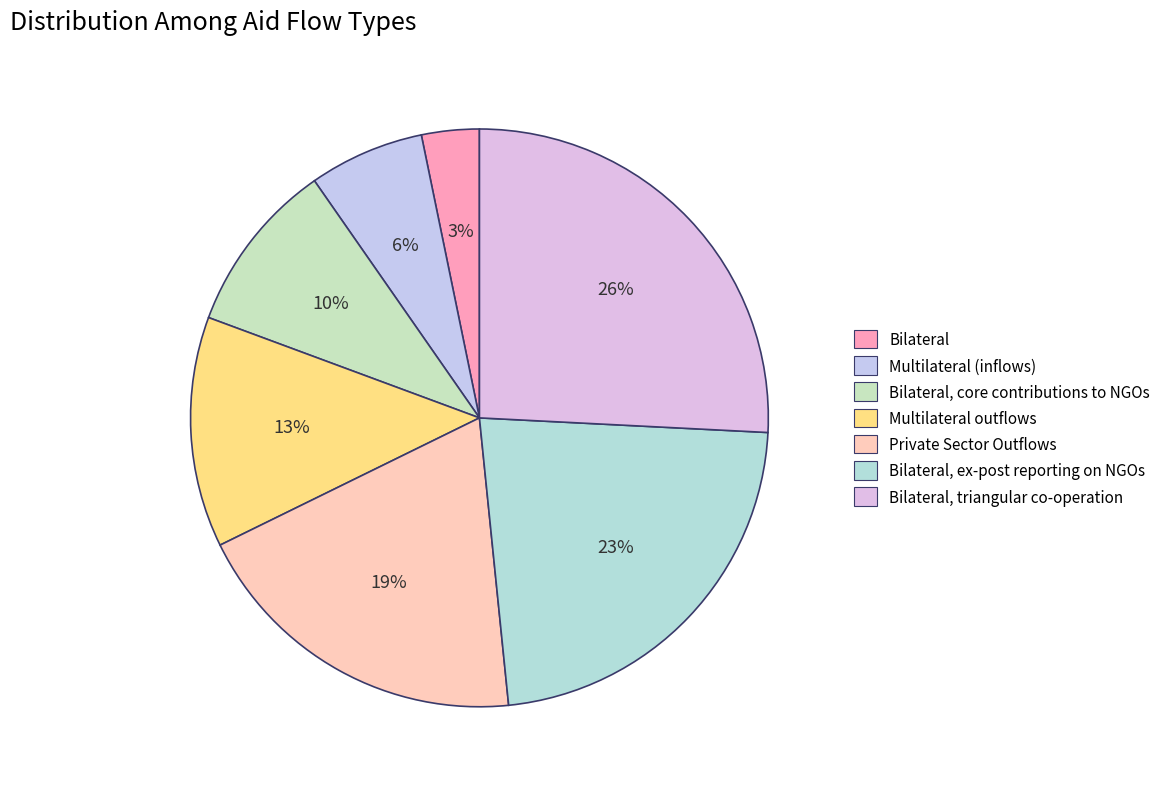

True or false: Private Sector Outflows accounts for 7% of the total.

False